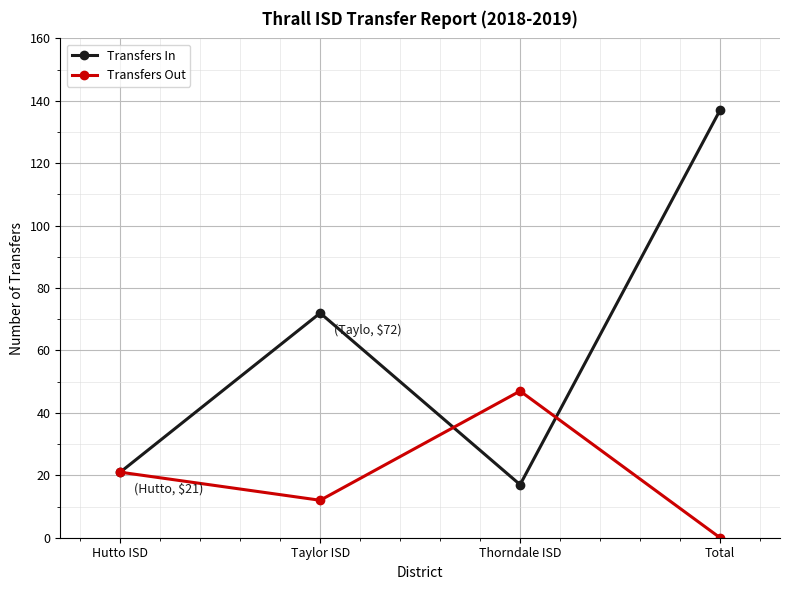

What is the highest value of the Transfers In series?

137